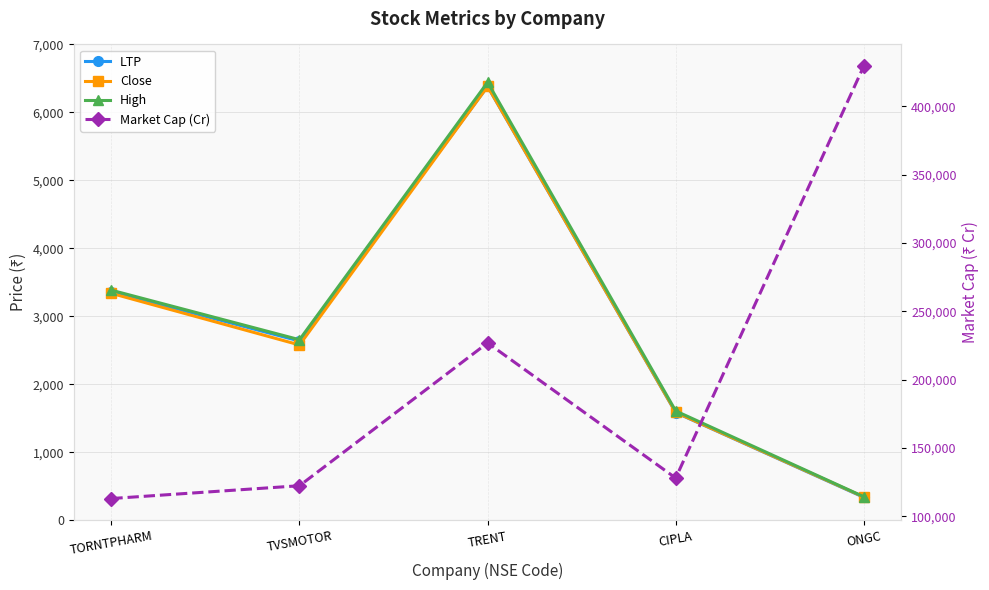

At which label does LTP first exceed 2635?

TORNTPHARM